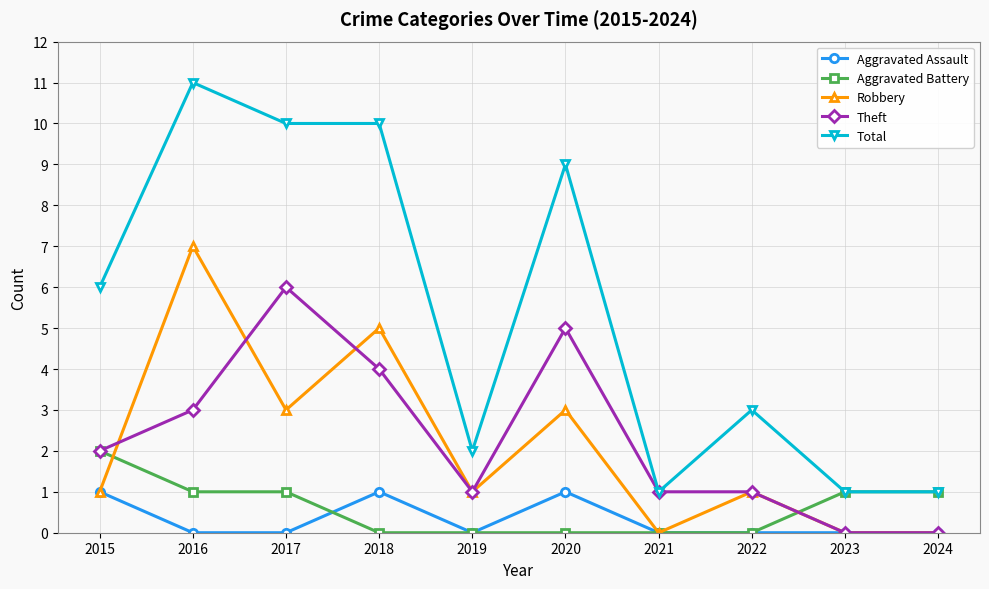

Rank the series by their maximum value, from highest to lowest.

Total, Robbery, Theft, Aggravated Battery, Aggravated Assault